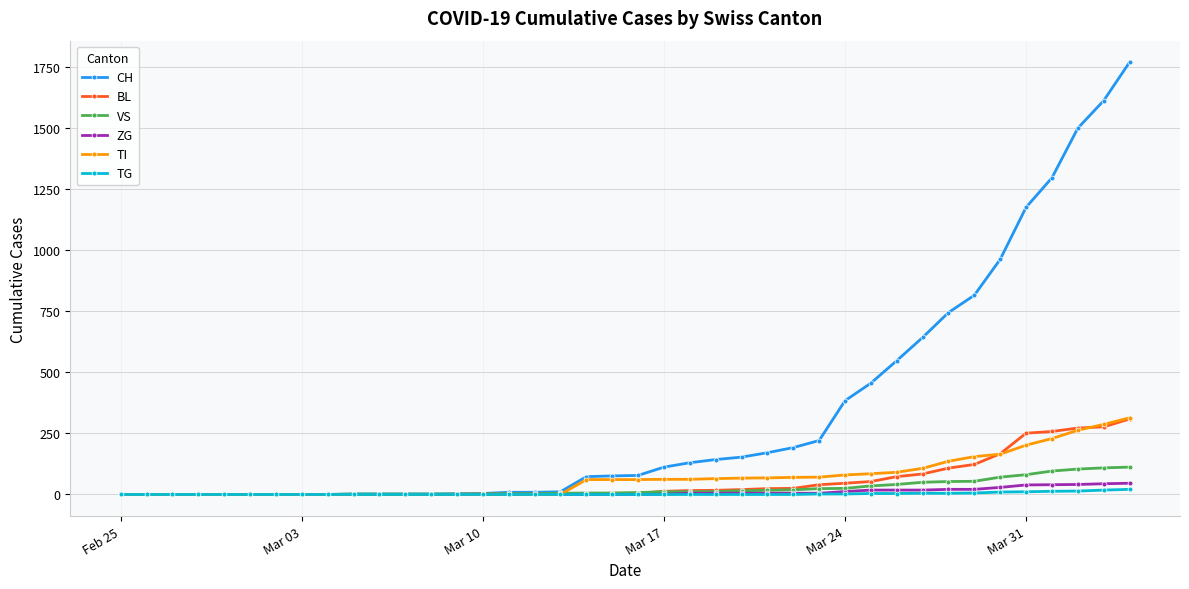

What is the sum of all CH values?

13304